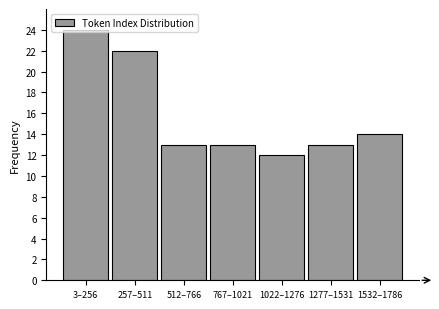

What is the label of the 4th bar from the right?

767–1021